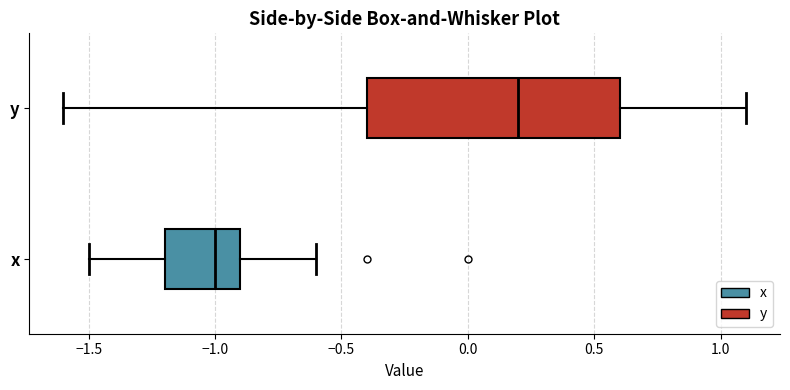

Reading bottom to top, transcribe this box plot: for each box, give where its median line is, the range the box spans, and where its two whiskers end, as read against the x-axis. The values are not printed on the chart, so give them approximately, as read against the axis.

x: median -1.0, box -1.2 to -0.9, whiskers -1.5 to -0.6
y: median 0.2, box -0.4 to 0.6, whiskers -1.6 to 1.1